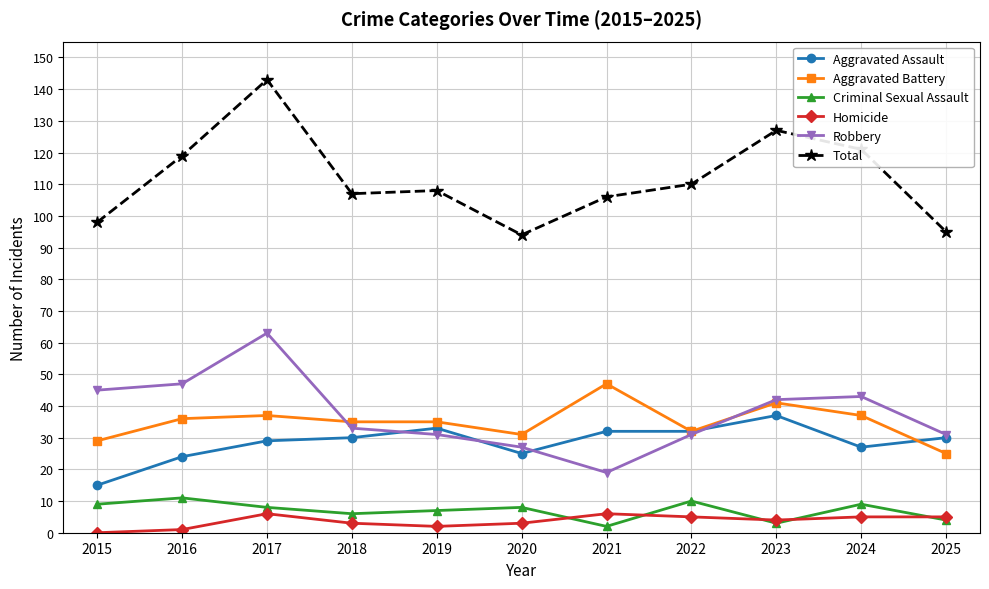

In Total, how many points are lower than both neighbors (excluding endpoints)?

2